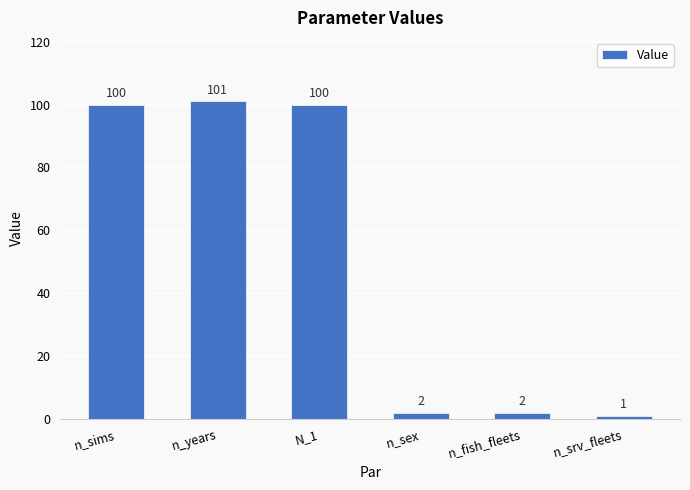

The value at n_sims is 28. True or false?

False